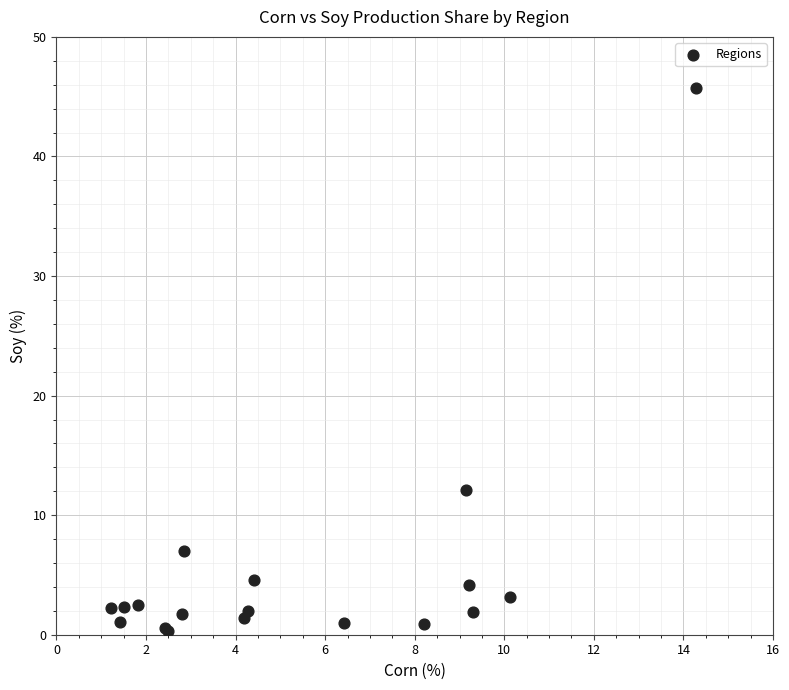

What Y value in the scatter plot is closest to 23?

12.1